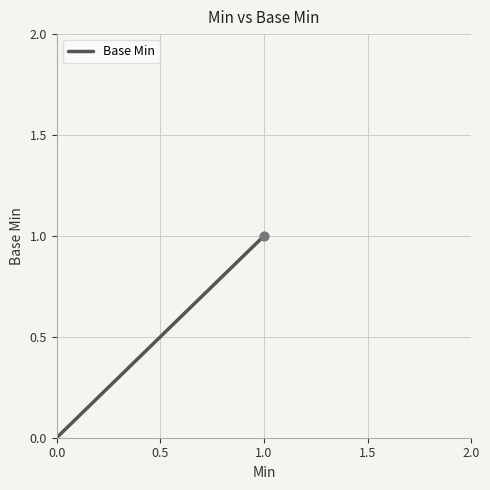

Which has a higher value, 0.0 or 1.0?

1.0